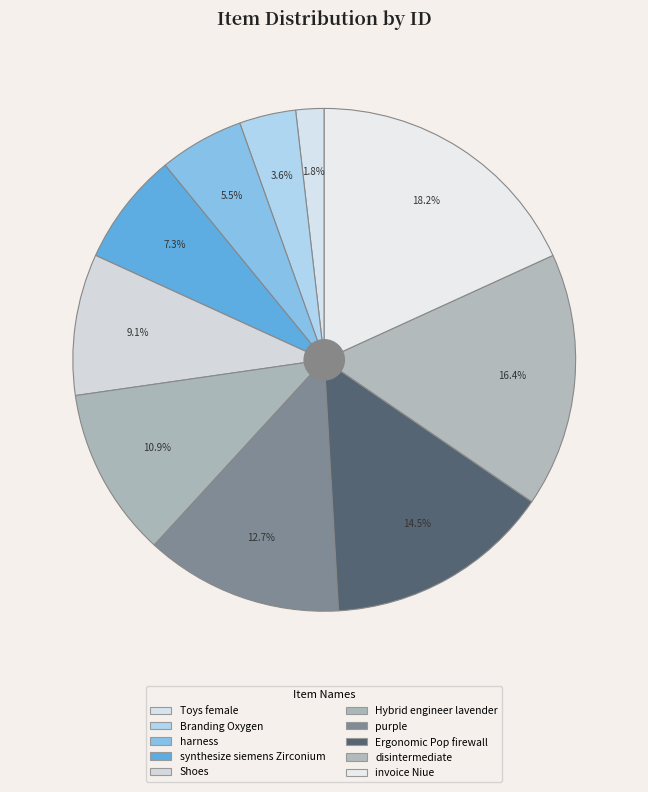

Count the number of slices in the pie.

10